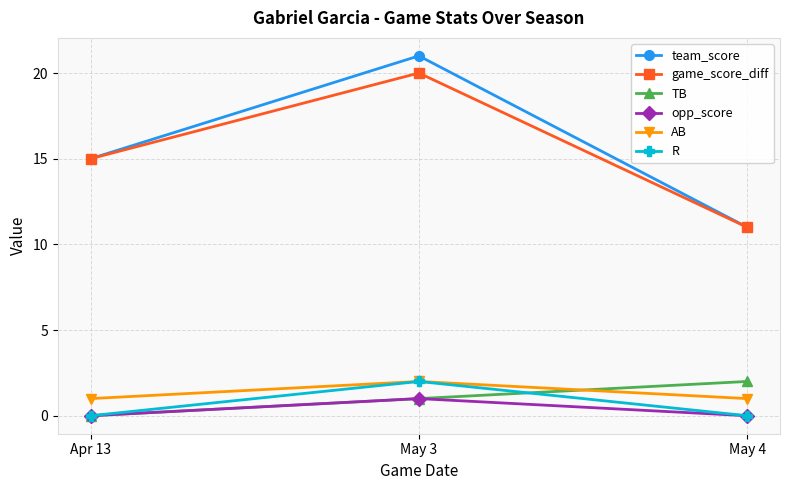

What is the difference between the highest and lowest values at May 4?

11